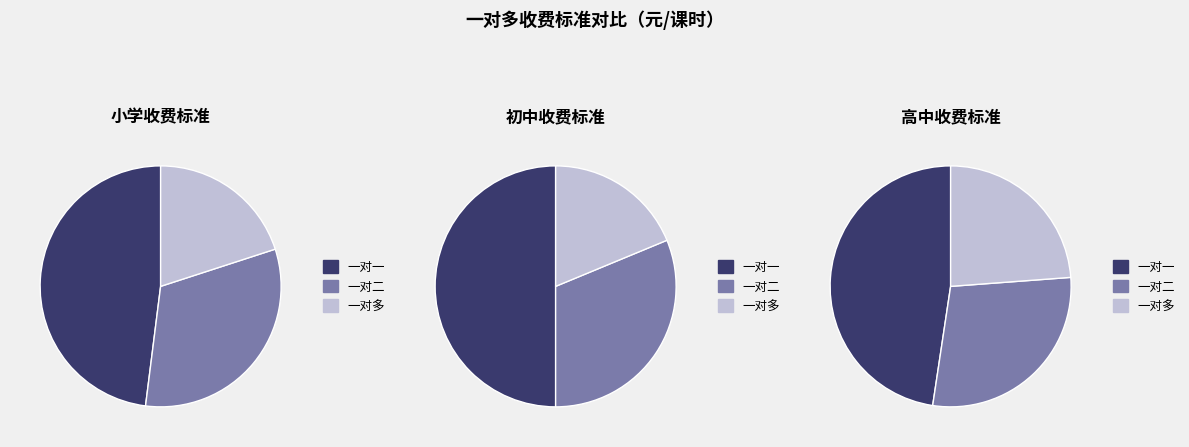

To the nearest percent, what is the average slice percentage?

33%